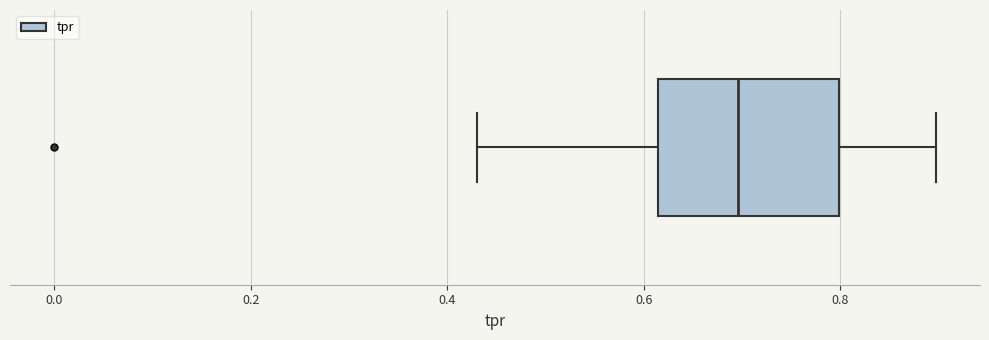

Read this box plot against the x-axis: the position of the median line, the range covered by the box, and the ends of both whiskers. The values are not printed on the chart, so give them approximately, as read against the axis.

median 0.70, box 0.62 to 0.80, whiskers 0.42 to 0.90